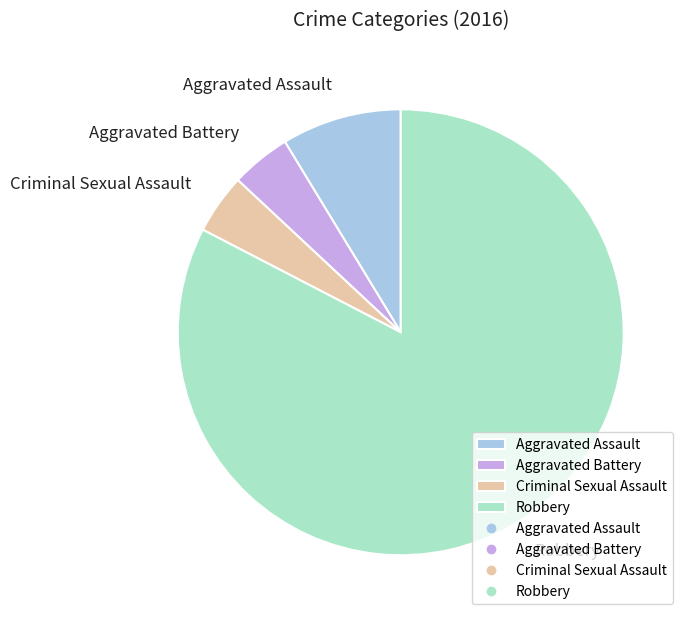

What is the largest slice in the pie chart?

Robbery